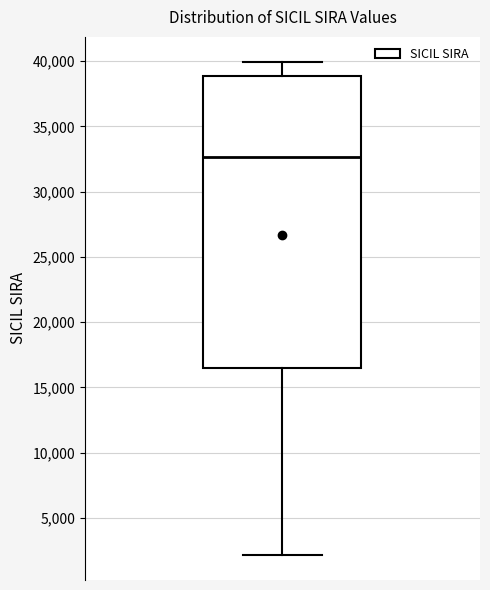

Transcribe this box plot: give where the median line is, the range the box spans, and where the two whiskers end, as read against the y-axis. The values are not printed on the chart, so give them approximately, as read against the axis.

median 32500, box 16500 to 39000, whiskers 2000 to 40000